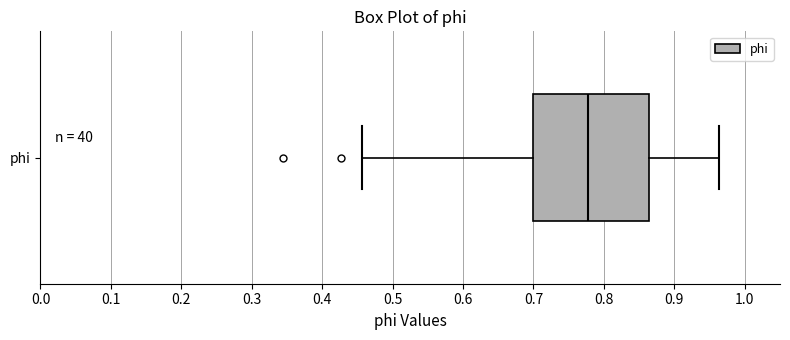

Where does the right whisker of the box for phi end on the x-axis? The values are not printed on the chart, so give them approximately, as read against the axis.

0.96